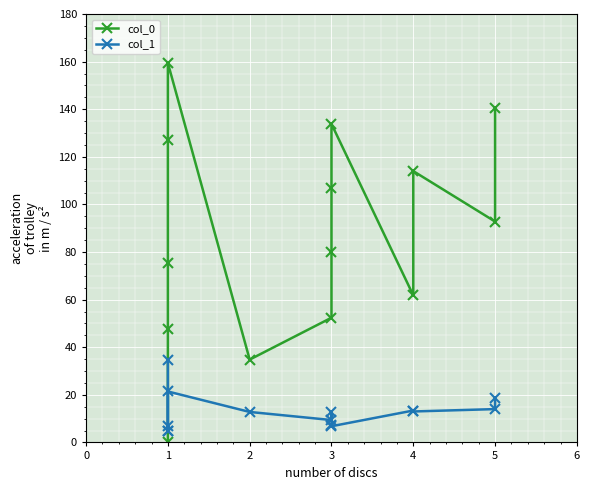

Rank the series by their average value, from lowest to highest.

col_1, col_0